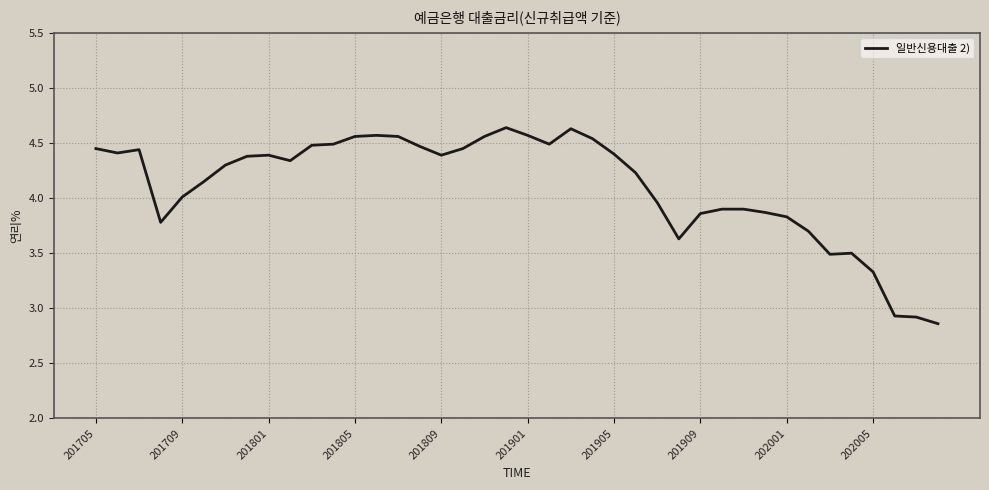

How many distinct data groups are displayed?

1